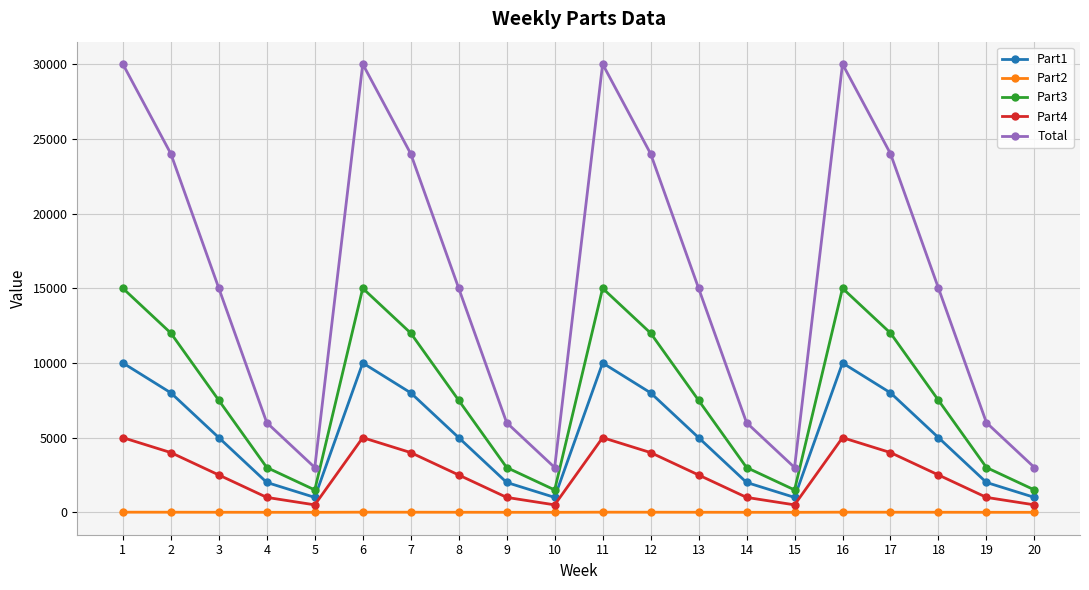

True or false: Part2 and Total intersect in this chart.

False